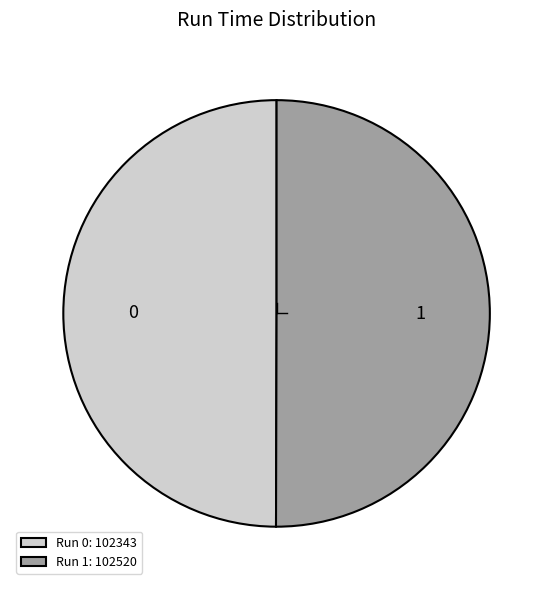

True or false: 1 accounts for 50% of the total.

True